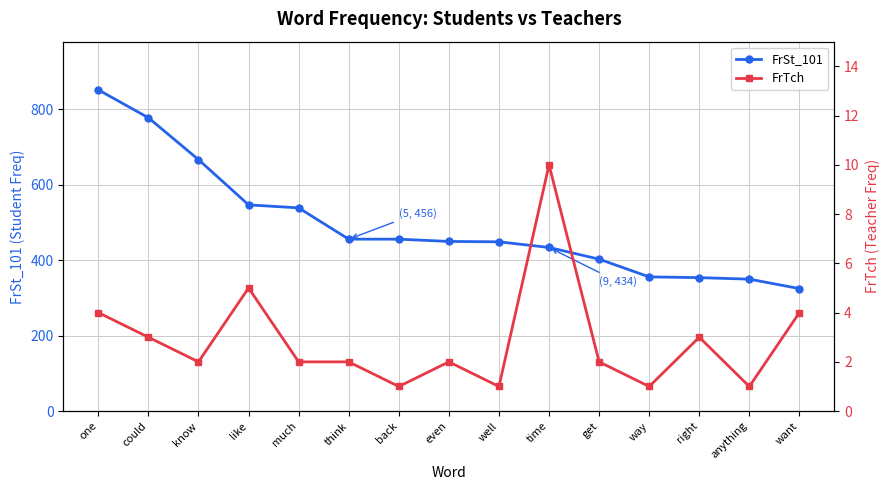

How many lines are shown in the chart?

2